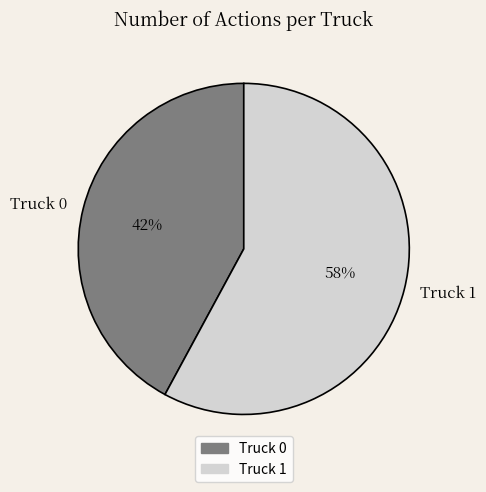

True or false: Truck 0 accounts for 36% of the total.

False